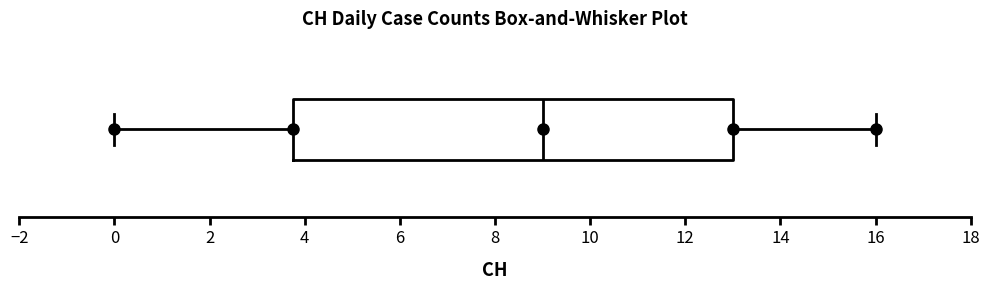

Read this box plot against the x-axis: the position of the median line, the range covered by the box, and the ends of both whiskers. The values are not printed on the chart, so give them approximately, as read against the axis.

median 9.0, box 3.8 to 13.0, whiskers 0.0 to 16.0